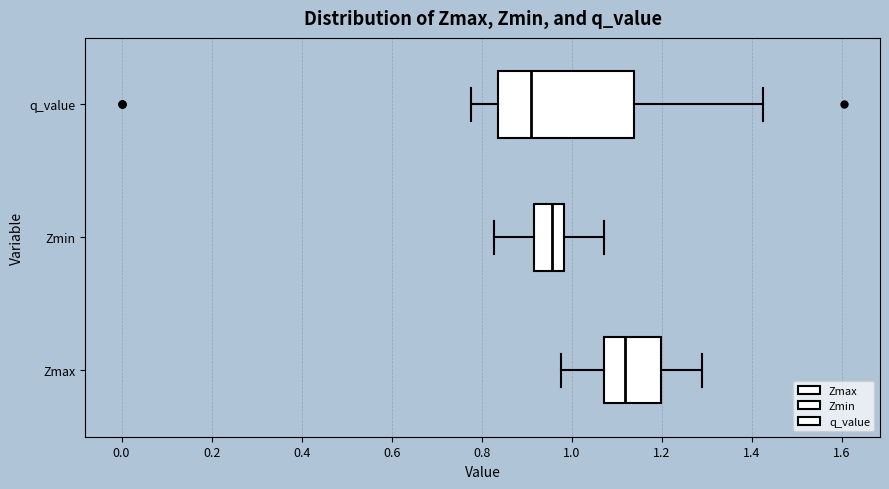

Which box's median line is the furthest to the left?

q_value